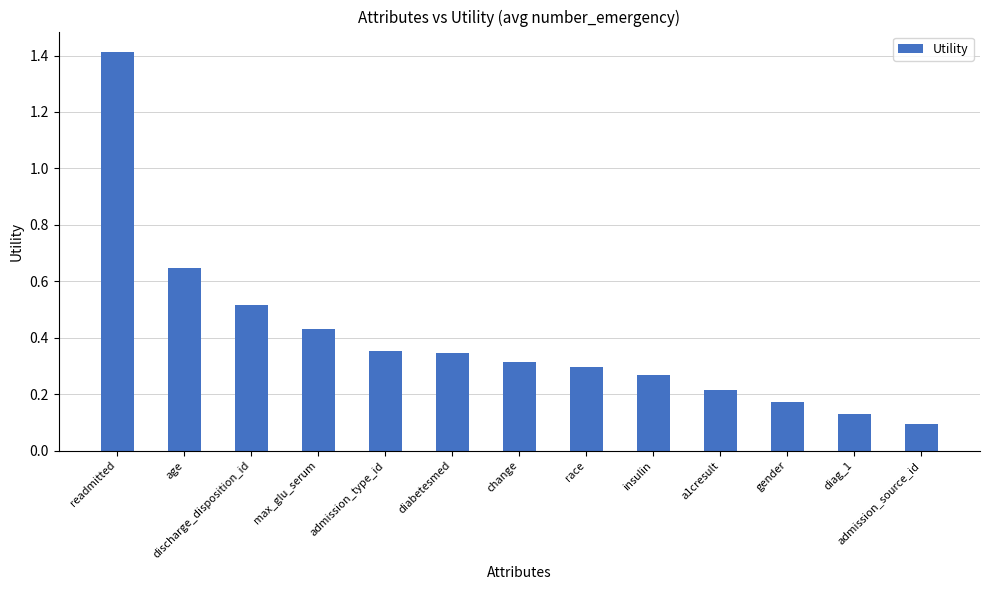

How many series are shown in this chart?

1